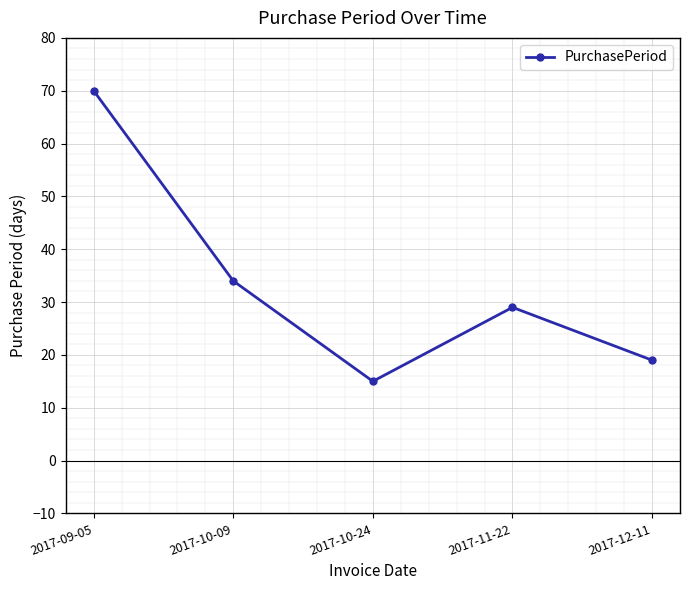

Which category has the highest value across all series?

2017-09-05